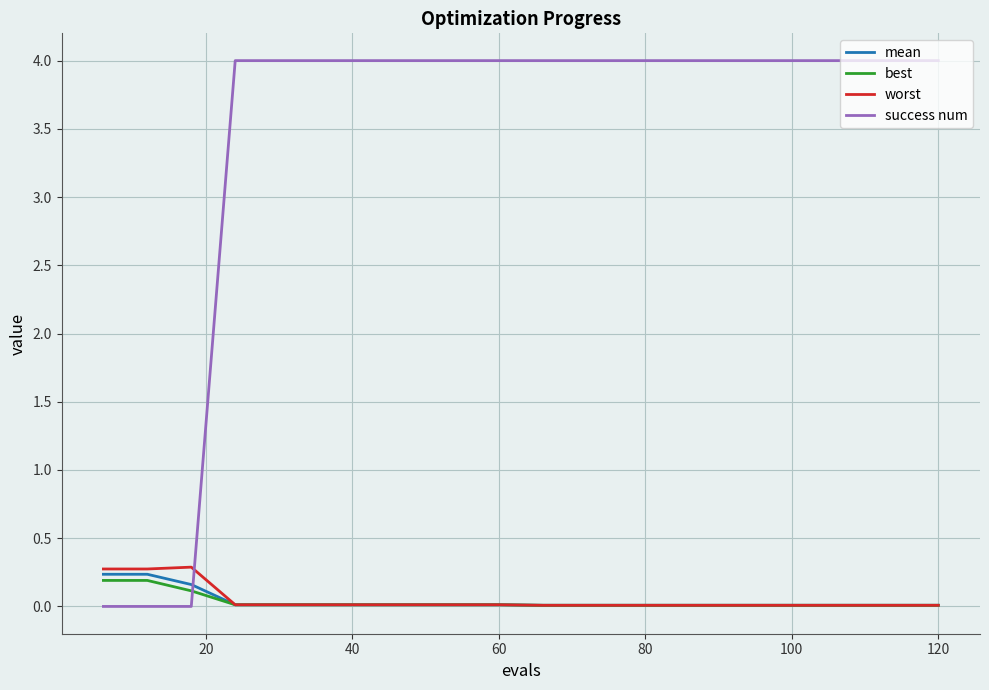

Which series has the widest spread of values?

success num